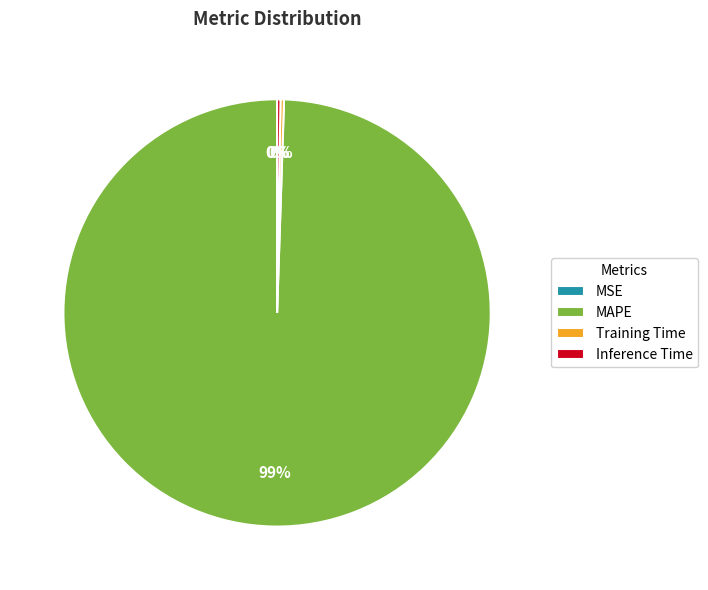

To the nearest percent, what is the average slice percentage?

25%